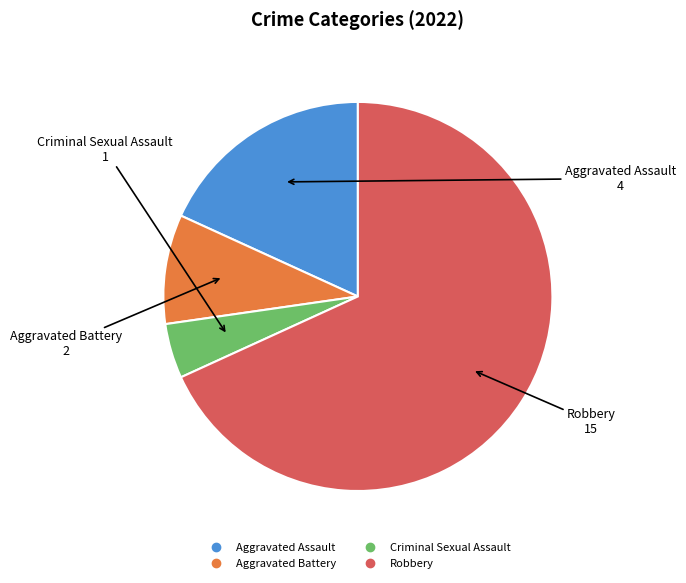

What is the smallest slice in the pie chart?

Criminal Sexual Assault